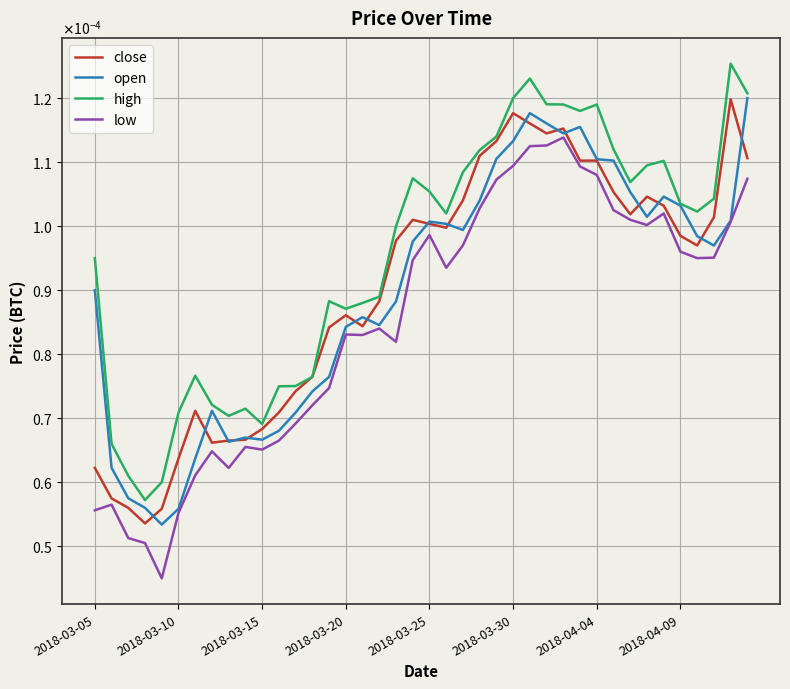

At how many categories does at least one series exceed 0?

40